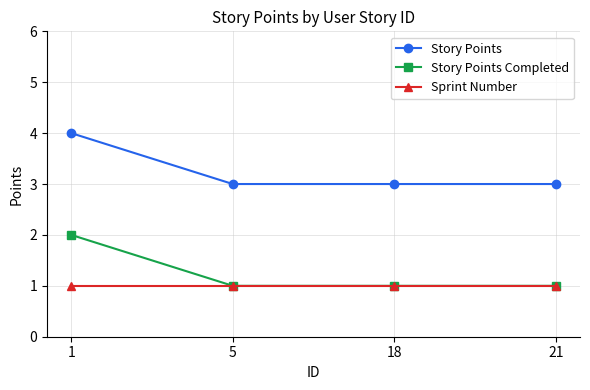

What is the total value across all series at 5?

5